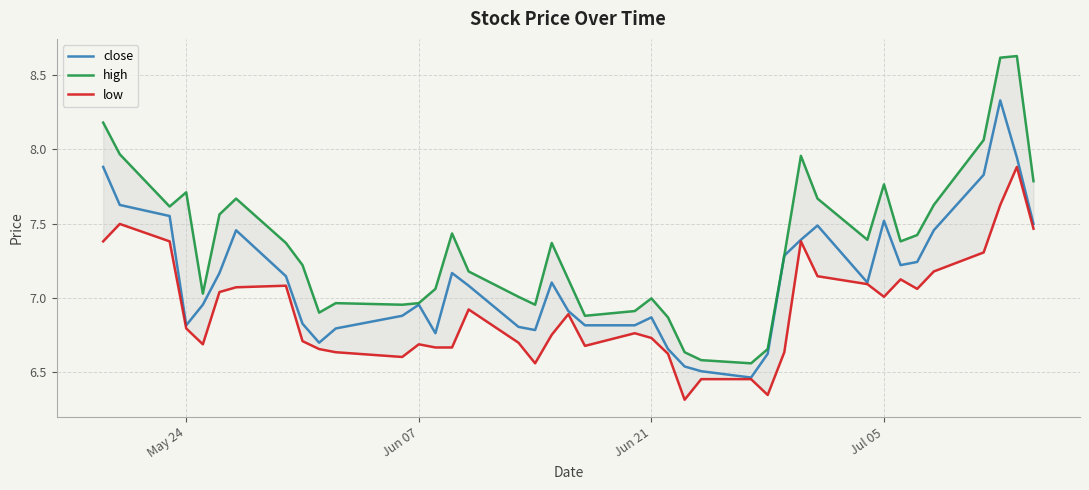

The close series shows 6.8 at May 24. True or false?

True